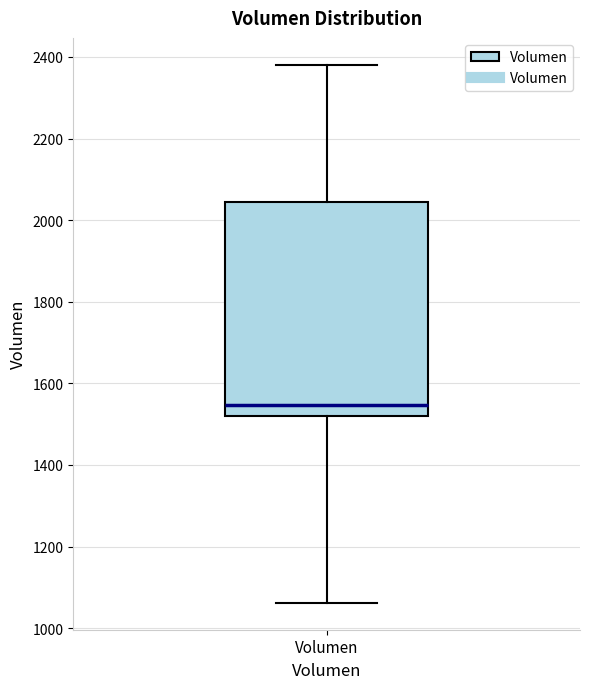

Read this box plot against the y-axis: the position of the median line, the range covered by the box, and the ends of both whiskers. The values are not printed on the chart, so give them approximately, as read against the axis.

median 1540, box 1520 to 2040, whiskers 1060 to 2380